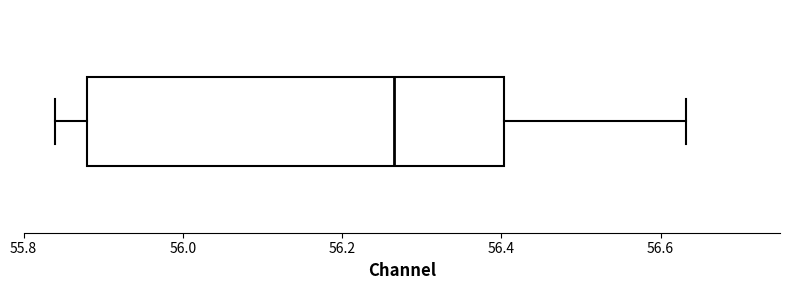

Where is the right edge of the box on the x-axis? The values are not printed on the chart, so give them approximately, as read against the axis.

56.40